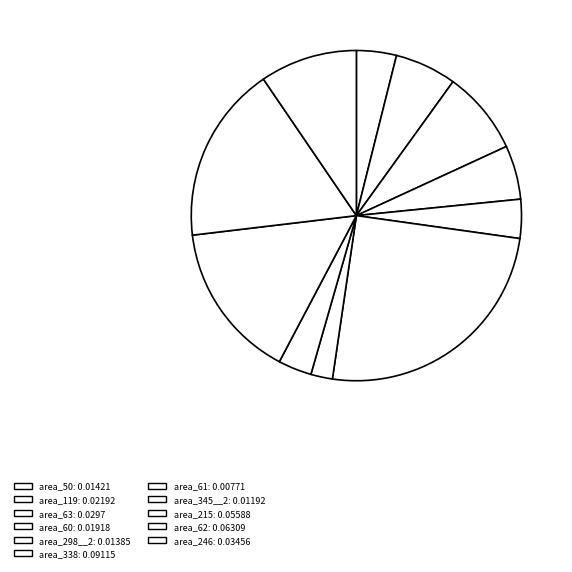

To the nearest percent, what percentage of the pie is area_61?

2%